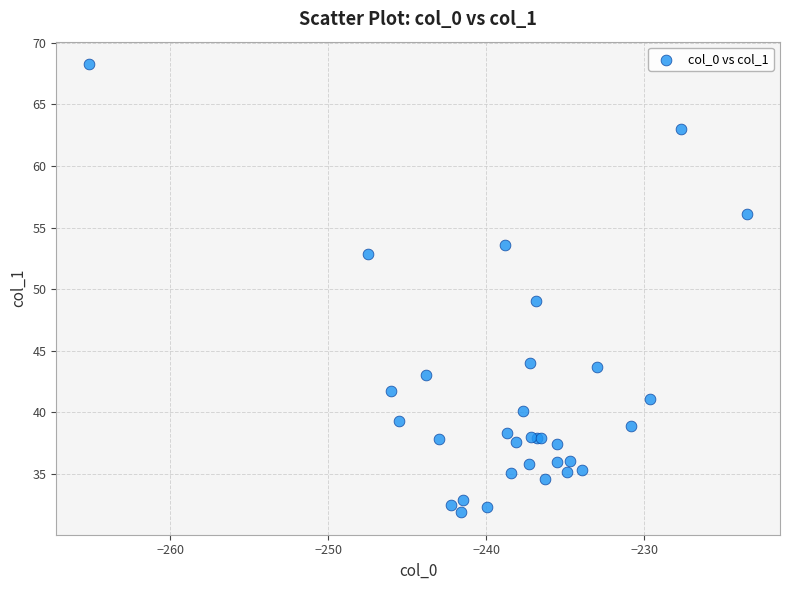

What Y value in the scatter plot is closest to 50?

49.1